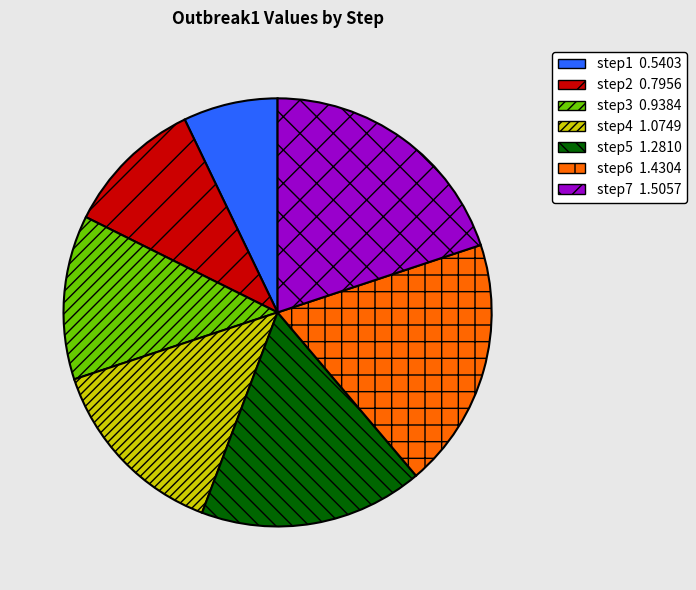

Count the number of slices in the pie.

7